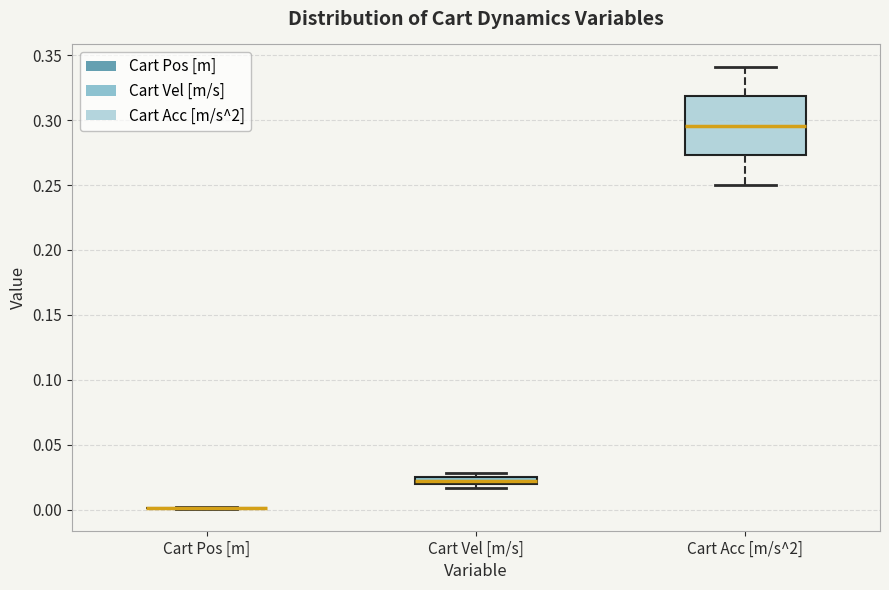

Which box is the tallest, from its lower edge to its upper edge?

Cart Acc [m/s^2]